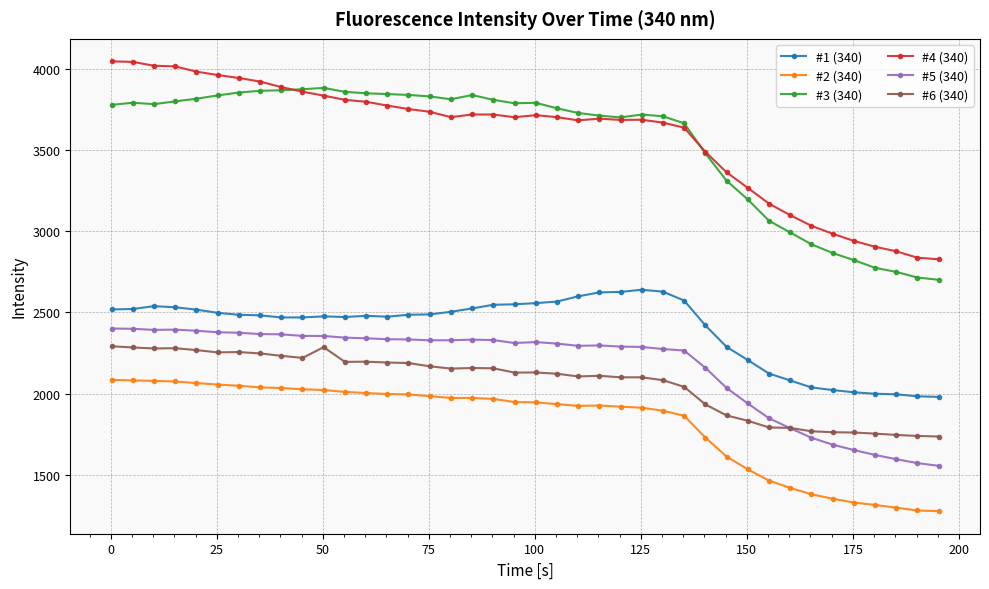

True or false: #2 (340) and #1 (340) intersect in this chart.

False